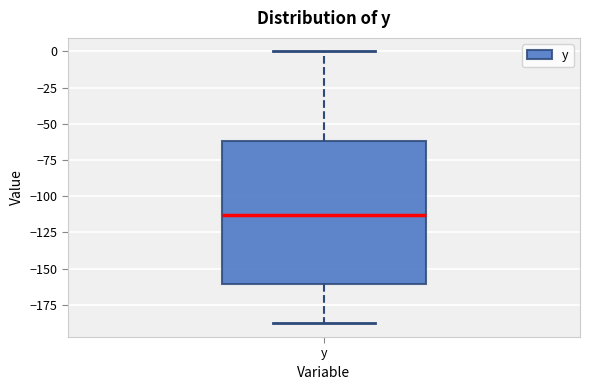

Transcribe this box plot: give where the median line is, the range the box spans, and where the two whiskers end, as read against the y-axis. The values are not printed on the chart, so give them approximately, as read against the axis.

median -115, box -160 to -60, whiskers -190 to 0